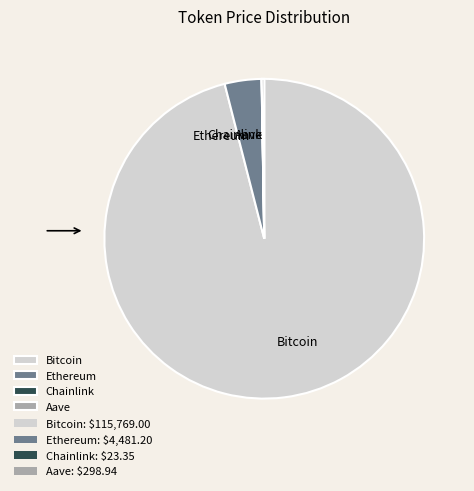

Which has a higher value, Ethereum or Bitcoin?

Bitcoin